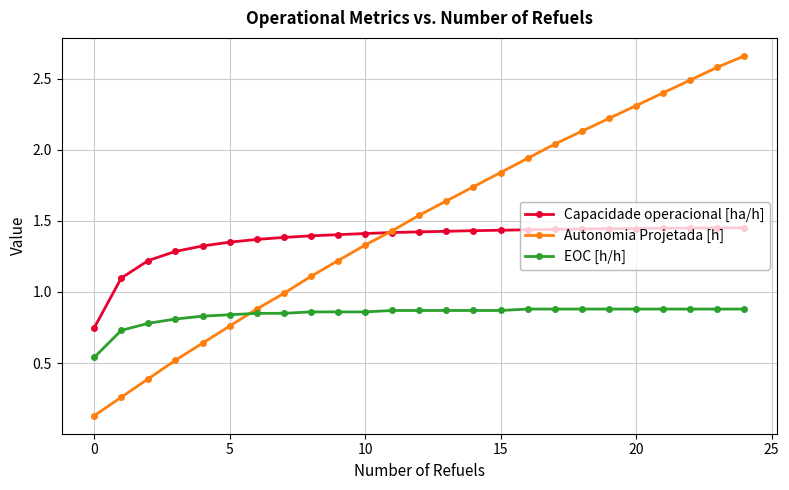

List the series in order of their overall mean, lowest first.

EOC [h/h], Capacidade operacional [ha/h], Autonomia Projetada [h]